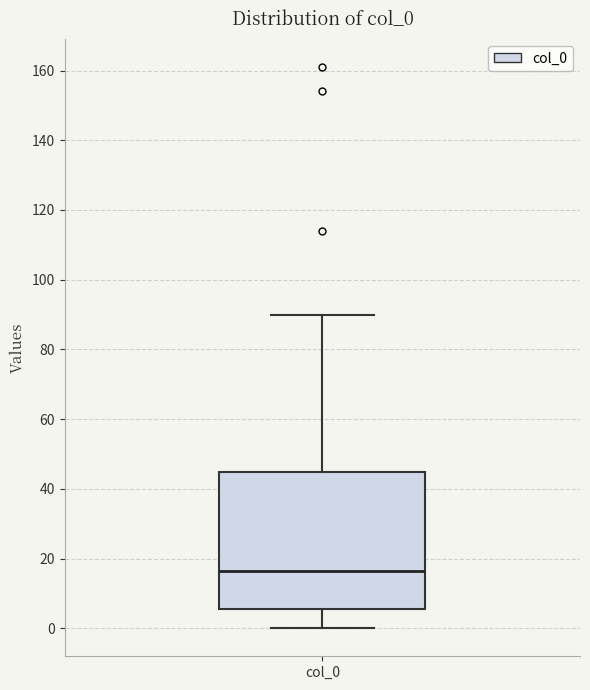

Where is the lower edge of the box for col_0 on the y-axis? The values are not printed on the chart, so give them approximately, as read against the axis.

6